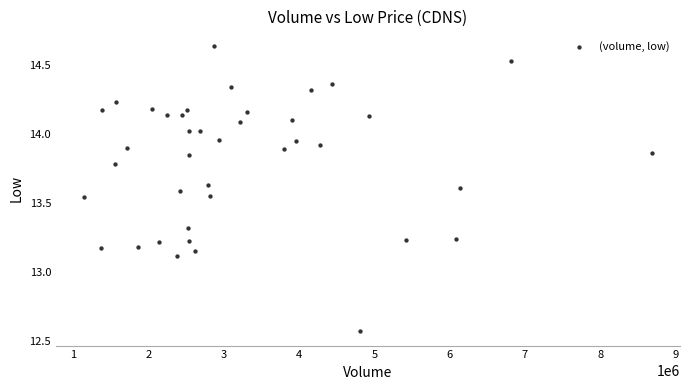

What Y value in the scatter plot is closest to 13?

13.1